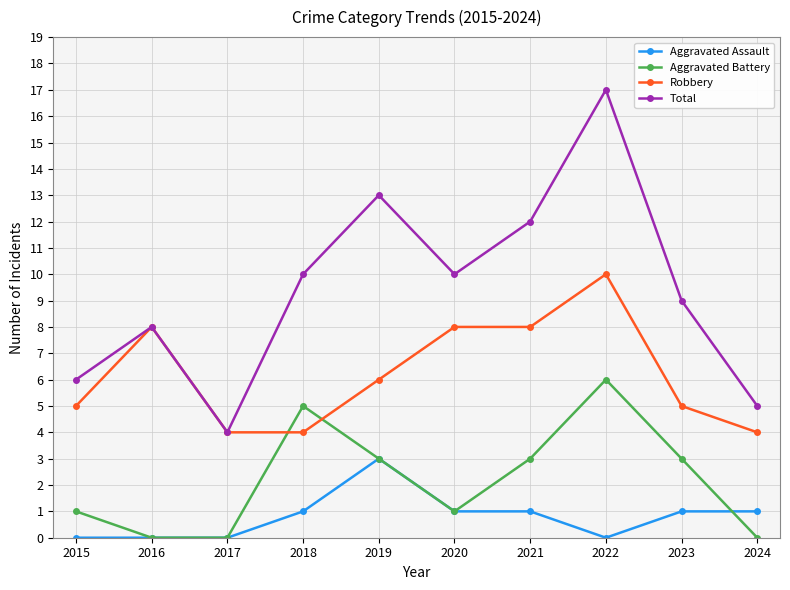

What is the average value of the Aggravated Battery series?

2